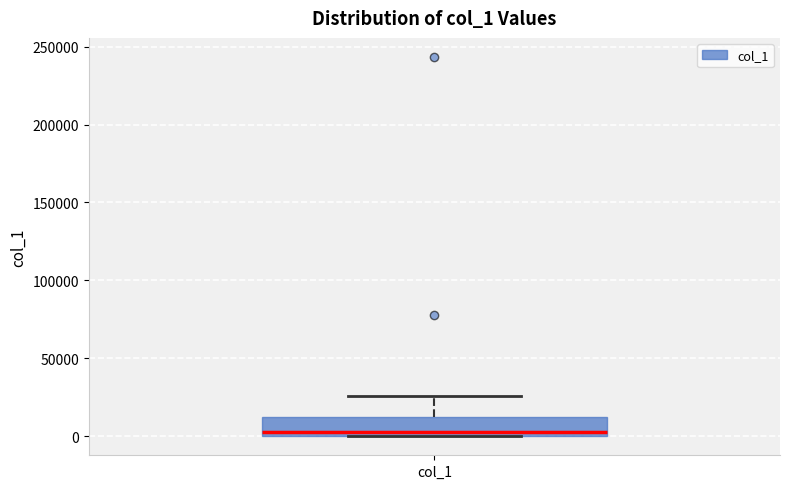

Where is the upper edge of the box for col_1 on the y-axis? The values are not printed on the chart, so give them approximately, as read against the axis.

10000